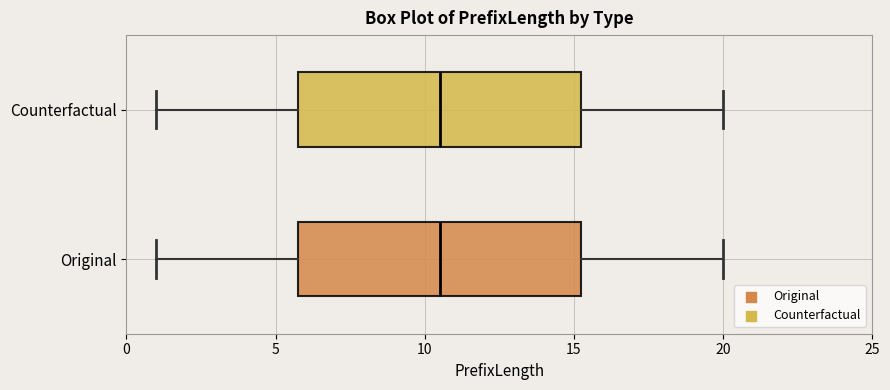

Where does the median line of the box for Original sit on the x-axis? The values are not printed on the chart, so give them approximately, as read against the axis.

10.5